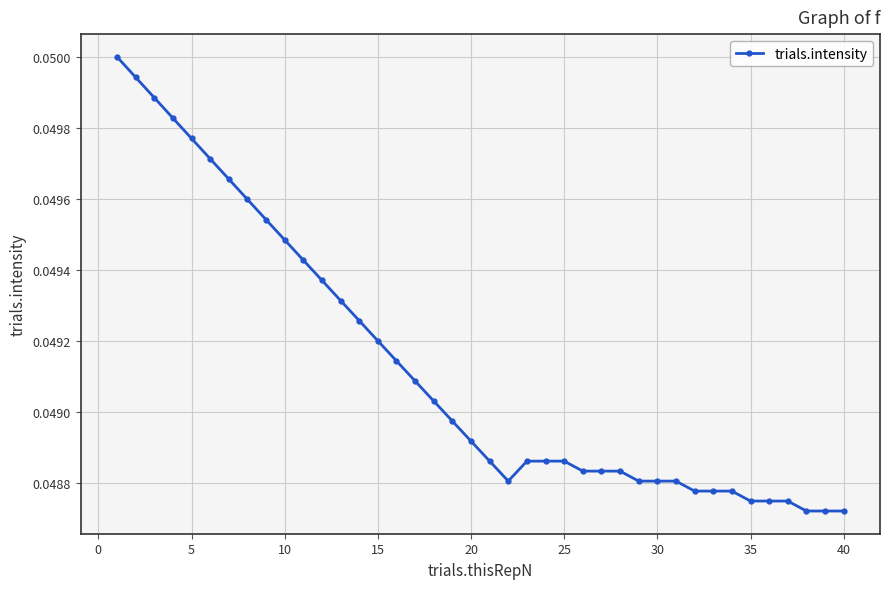

What is the sum of all values?

2.0